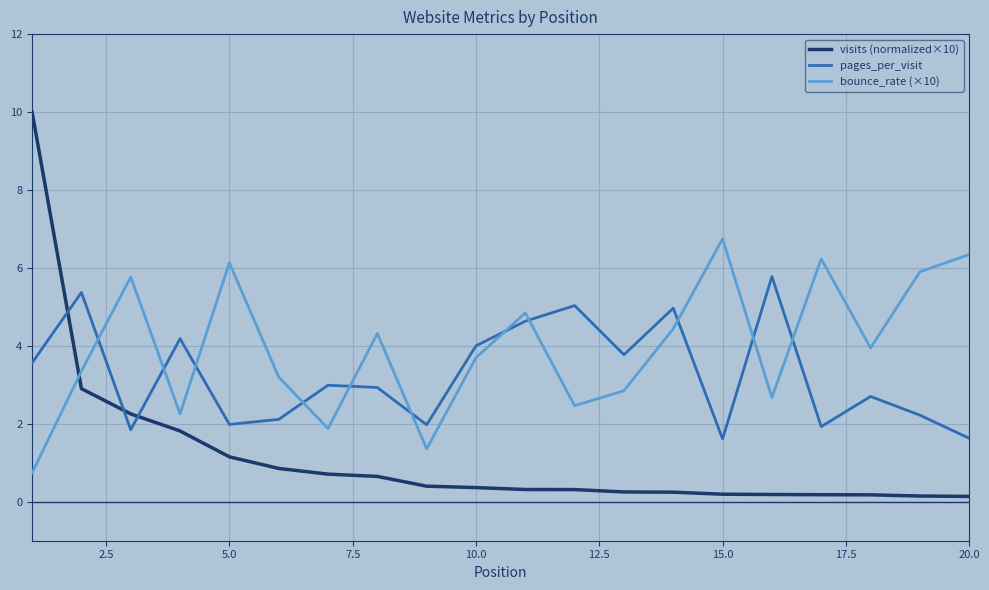

True or false: pages_per_visit has more than 0 interior local peaks.

True